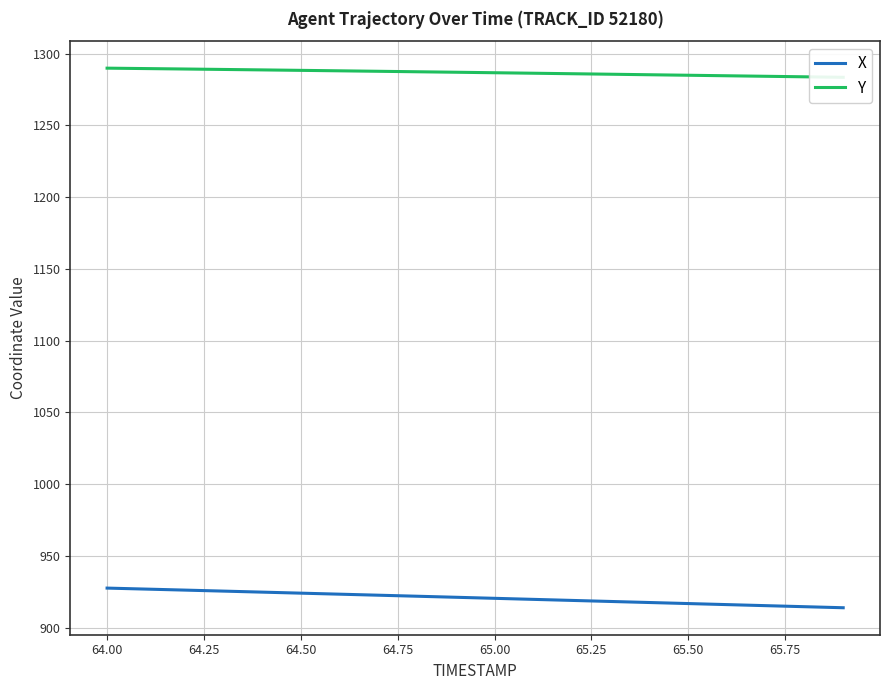

What is the maximum value for X?

927.6